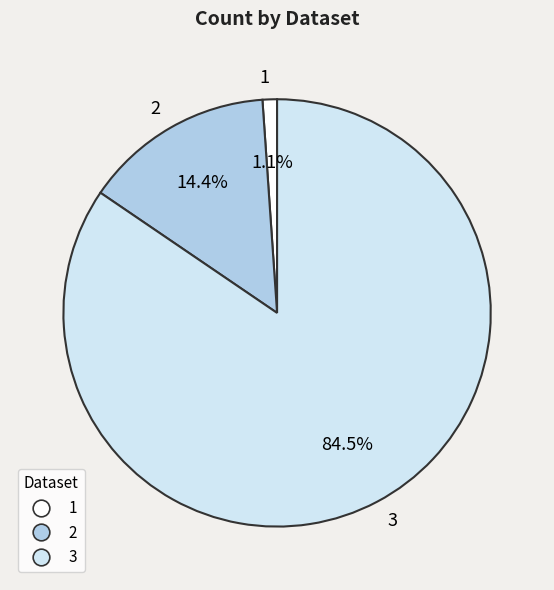

Which slice is the largest?

3